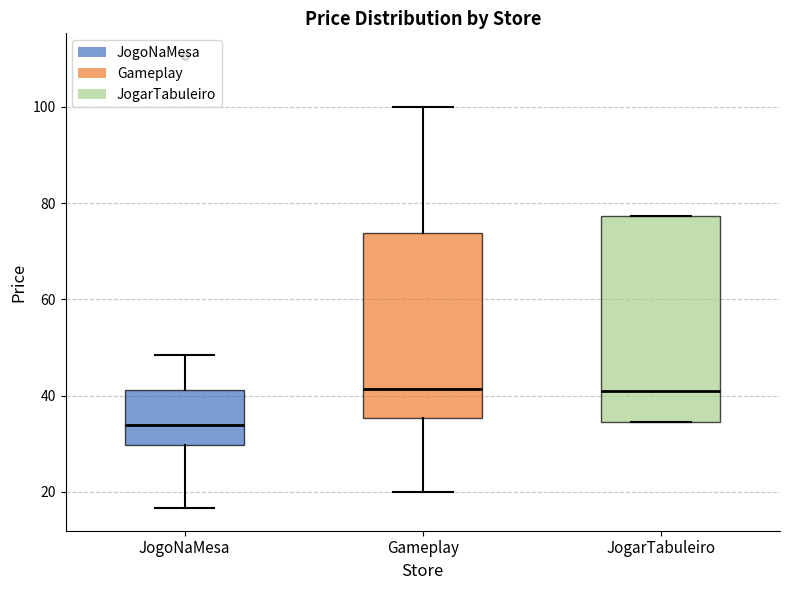

Where does the upper whisker of the box for Gameplay end on the y-axis? The values are not printed on the chart, so give them approximately, as read against the axis.

100